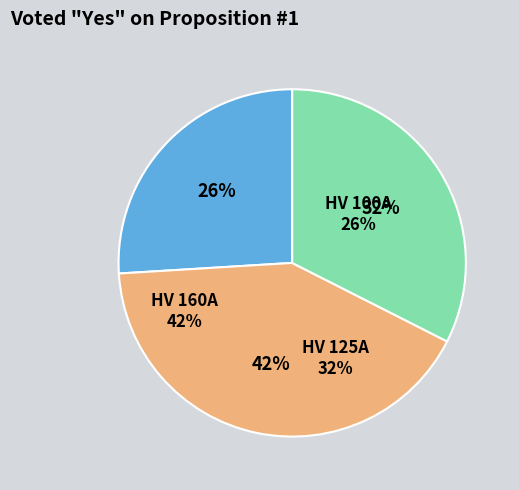

Is HV 20A the majority of the pie?

No